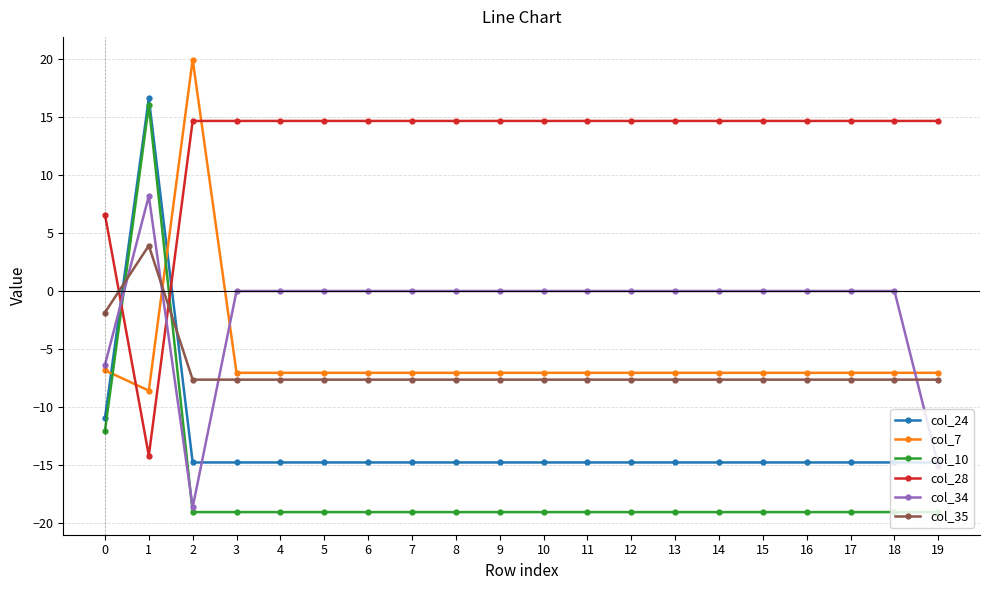

How many values in the col_28 series are below 14?

2